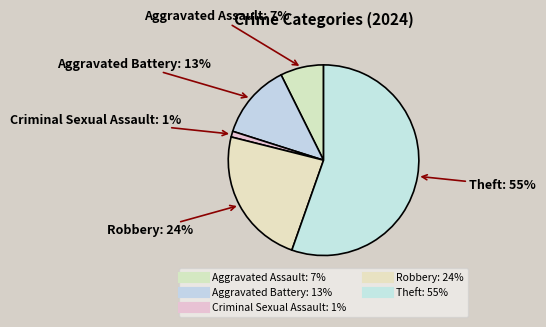

To the nearest percent, what portion does Aggravated Battery represent?

13%